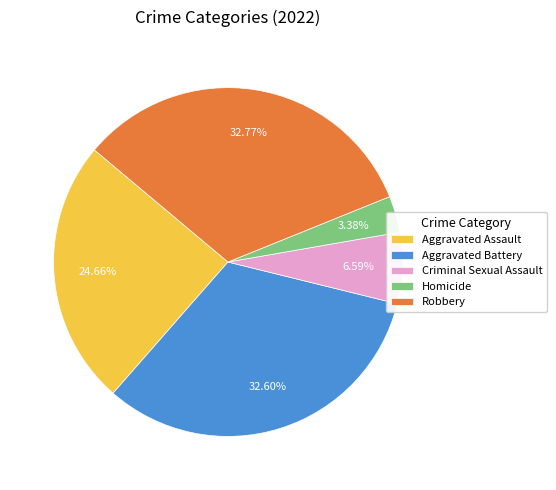

To the nearest percent, what is the difference between the largest and smallest slice percentages?

29%